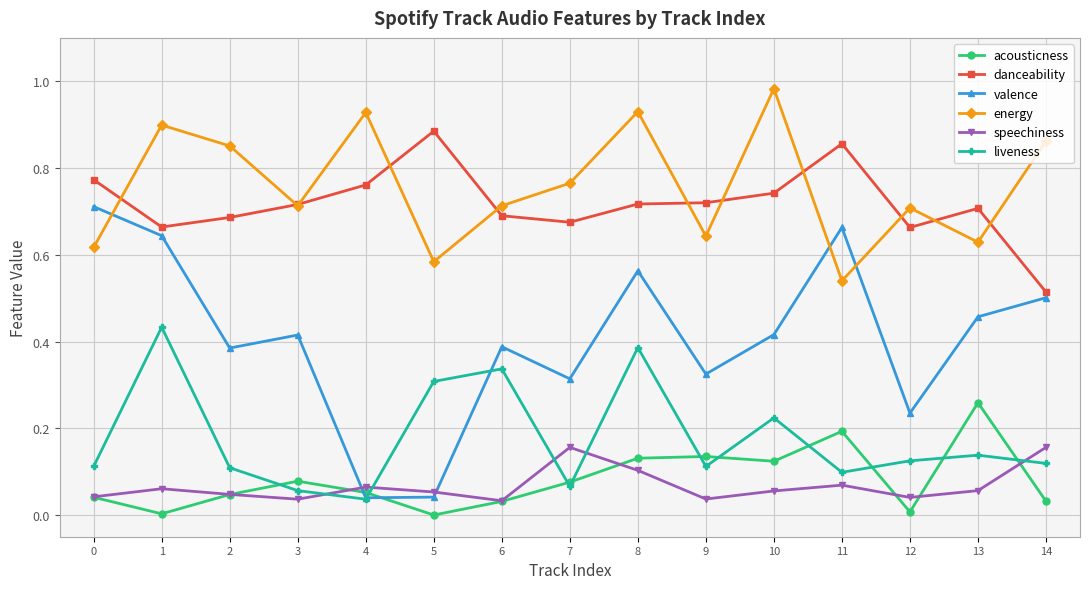

Between 1 and 4, which series saw the biggest shift?

valence